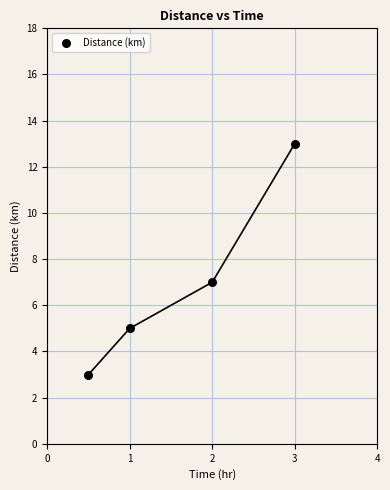

What Y value in the scatter plot is closest to 8?

7